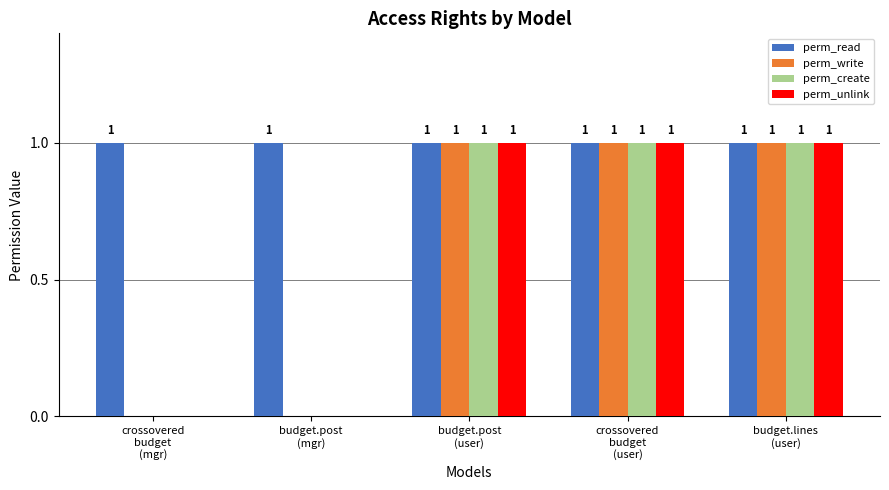

Which series has the largest total across all categories?

perm_read